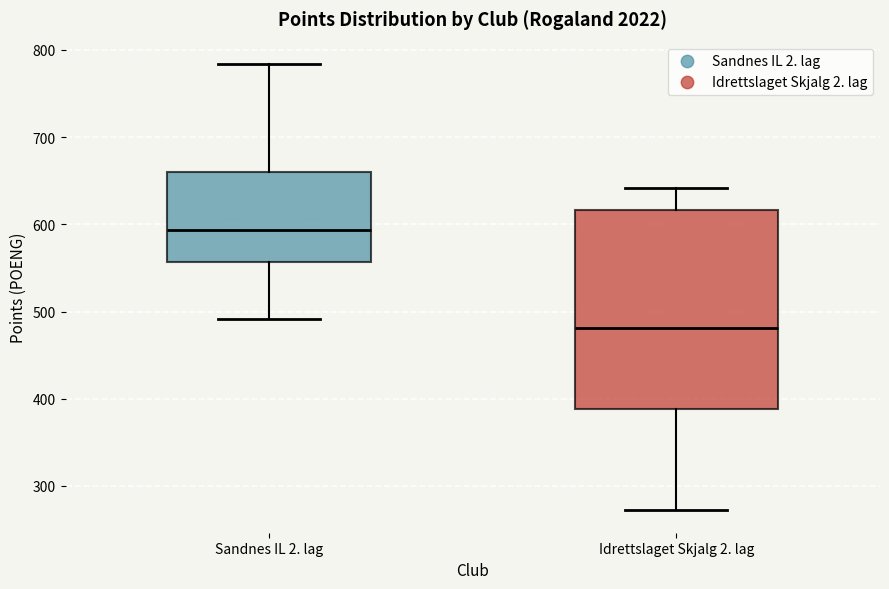

Which box's median line is the highest?

Sandnes IL 2. lag